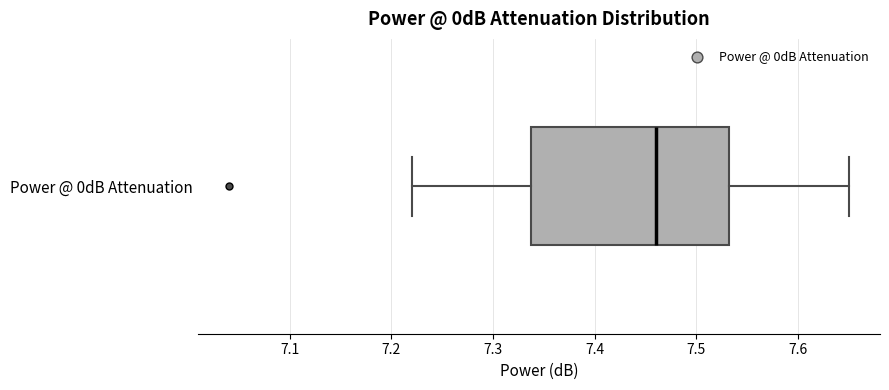

Read this box plot against the x-axis: the position of the median line, the range covered by the box, and the ends of both whiskers. The values are not printed on the chart, so give them approximately, as read against the axis.

median 7.46, box 7.34 to 7.53, whiskers 7.22 to 7.65